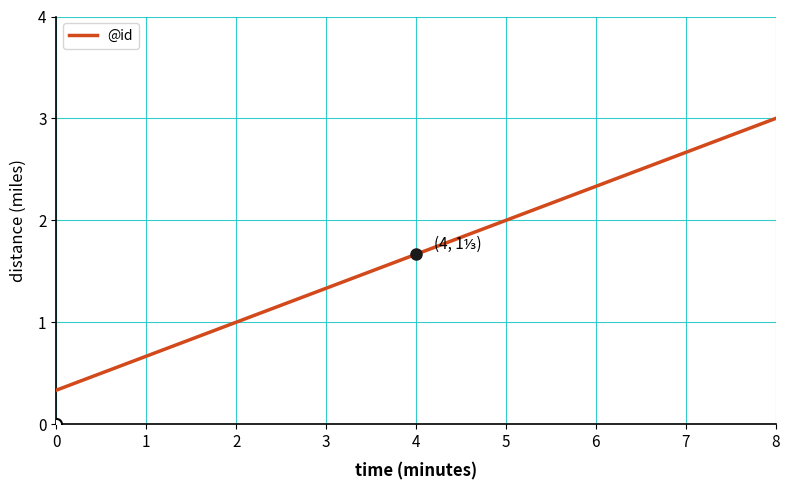

What is the approximate value at 1?

0.7